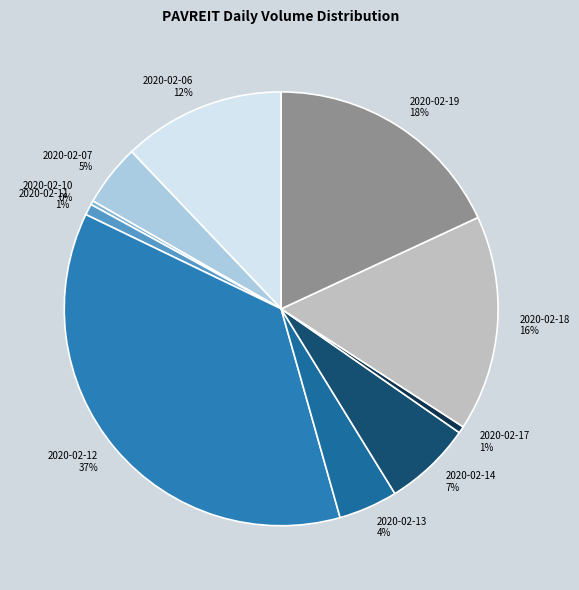

Do 2020-02-10 and 2020-02-17 together represent more than half of the pie?

No